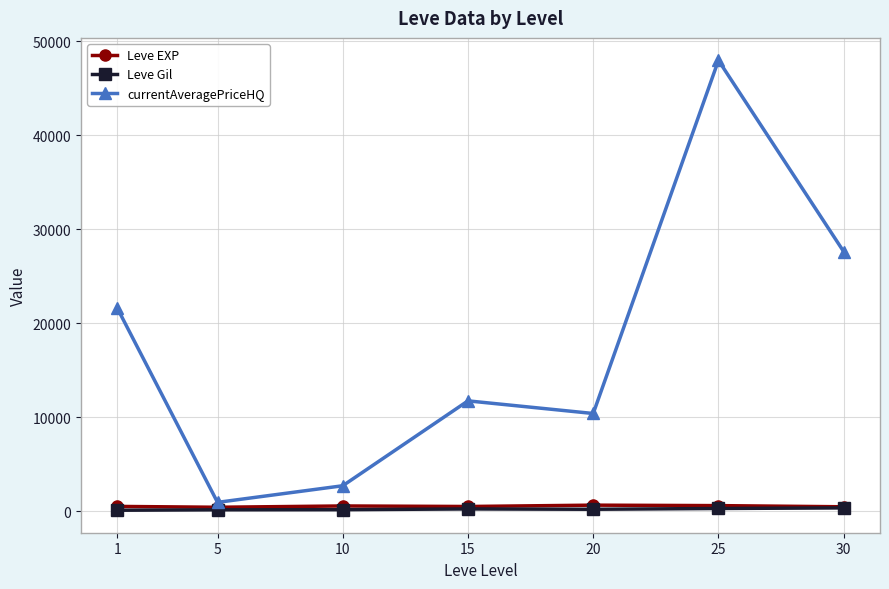

True or false: currentAveragePriceHQ and Leve EXP cross at least once.

False